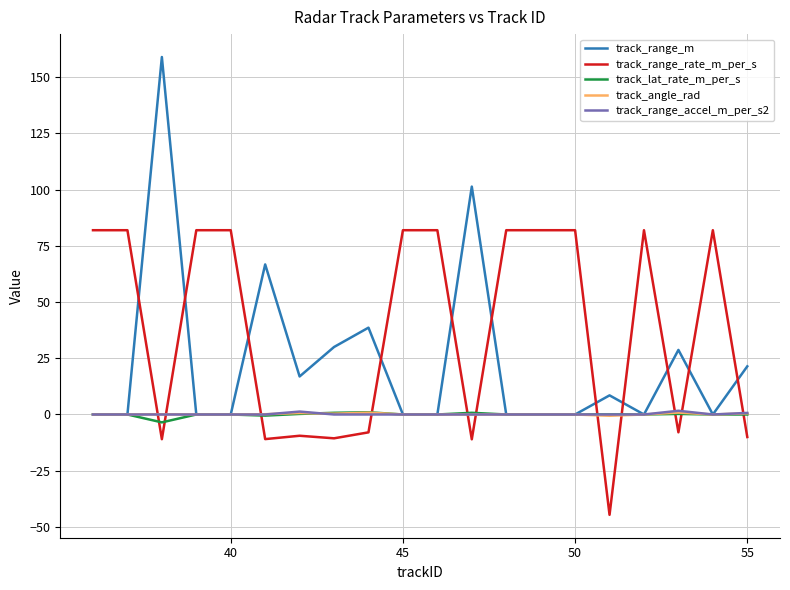

What is the minimum value for track_range_rate_m_per_s?

-44.6